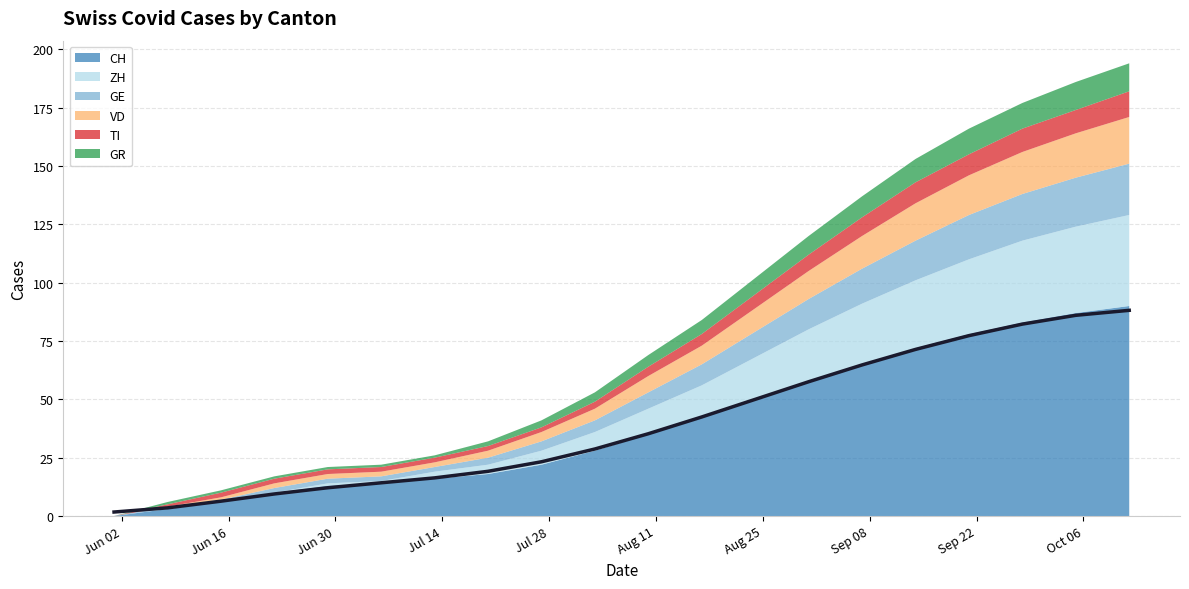

What is the difference between the maximum and minimum values in the VD series?

20